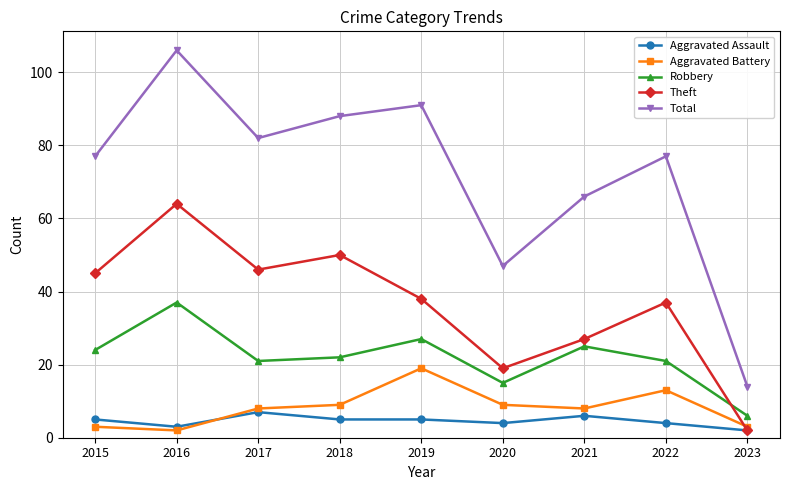

What is the sum of the Aggravated Battery values at 2021 and 2016?

10